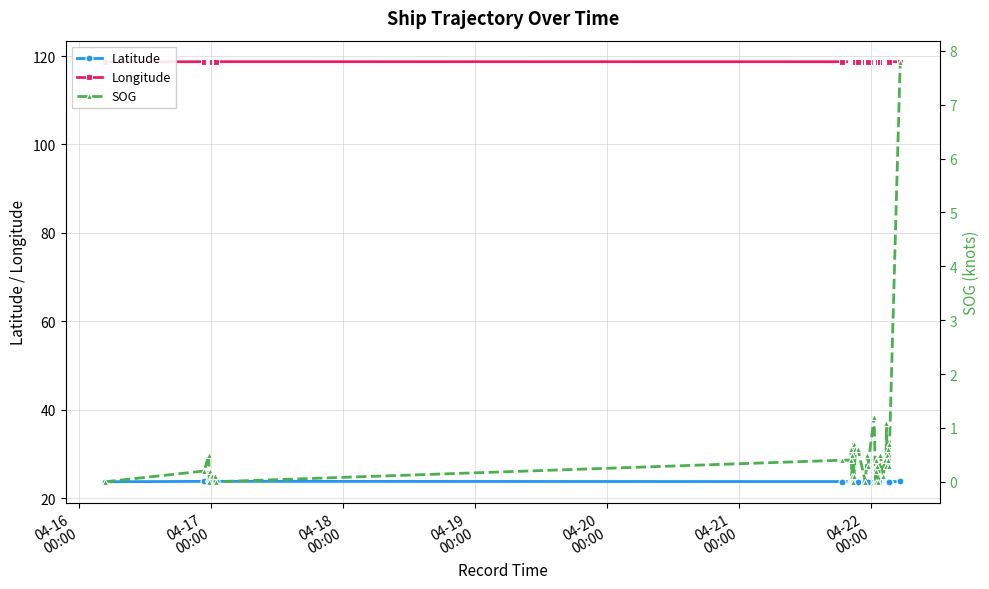

What is the value of the Latitude point at the 30th from the left?

23.8